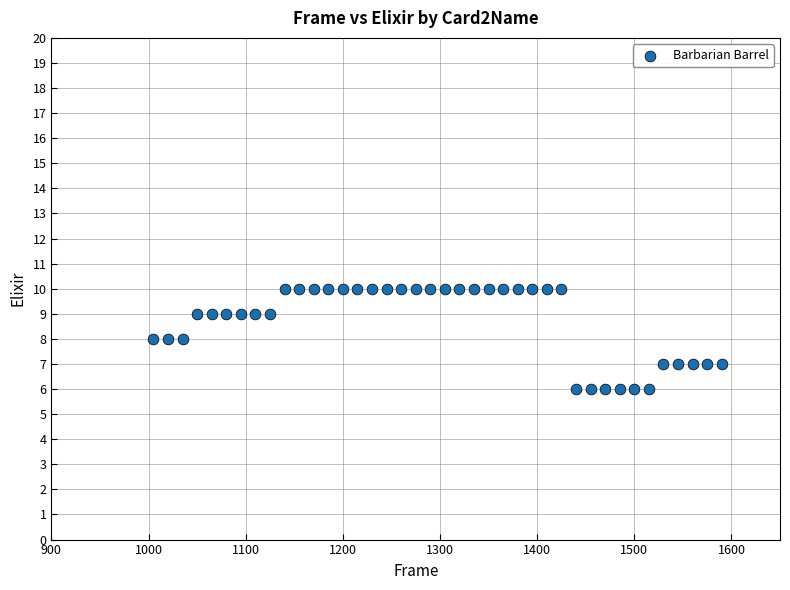

What is the range of Y values (max minus min)?

4